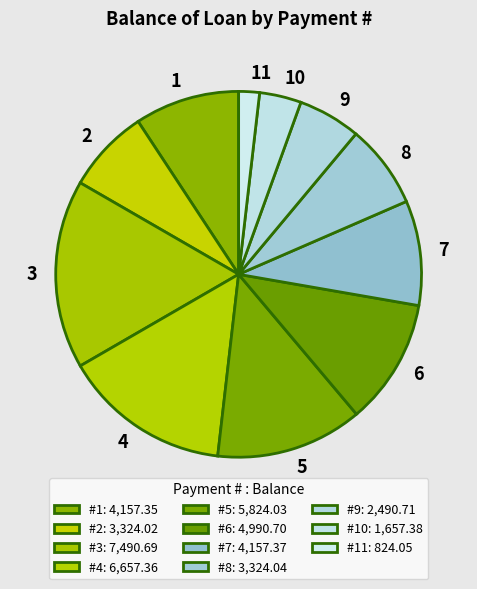

Approximately how many times larger is the value at 9 compared to 10?

1.5